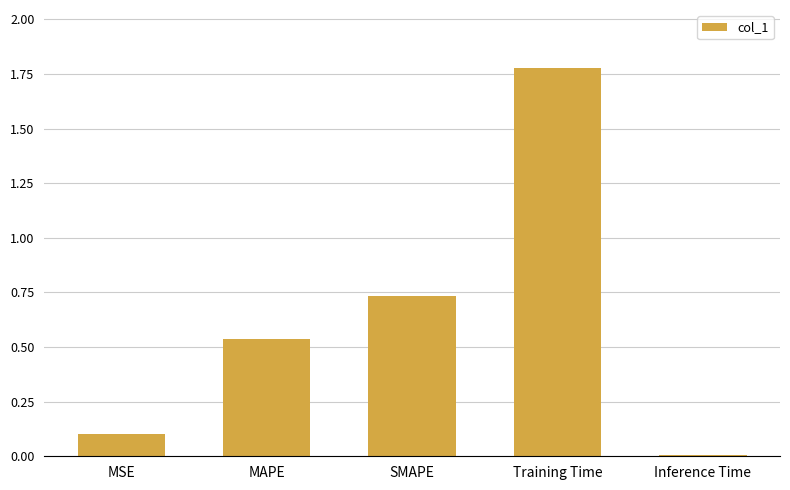

What is the label of the 1st bar from the left?

MSE